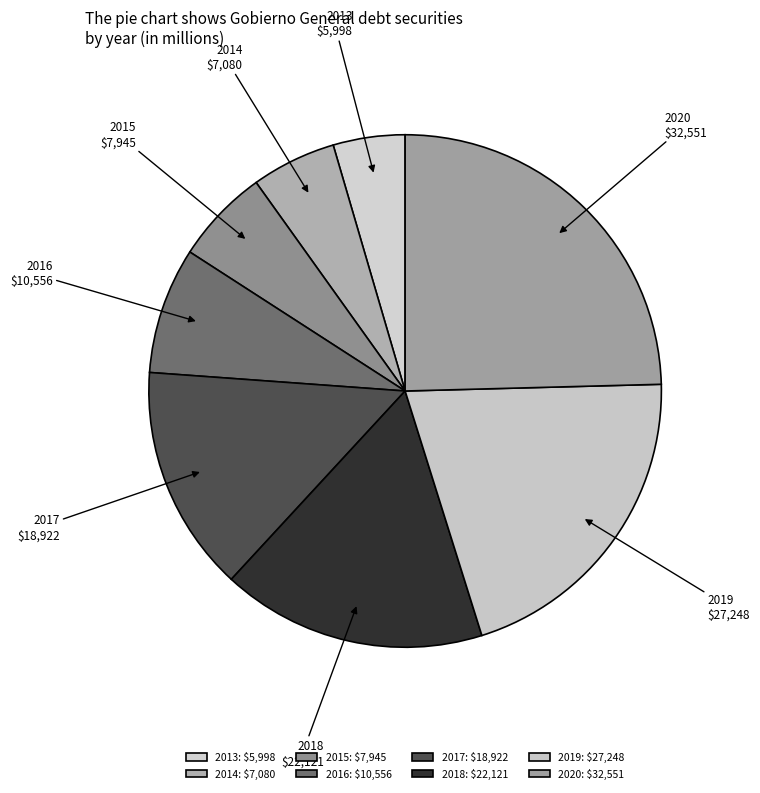

Which has a higher value, 2017 or 2018?

2018